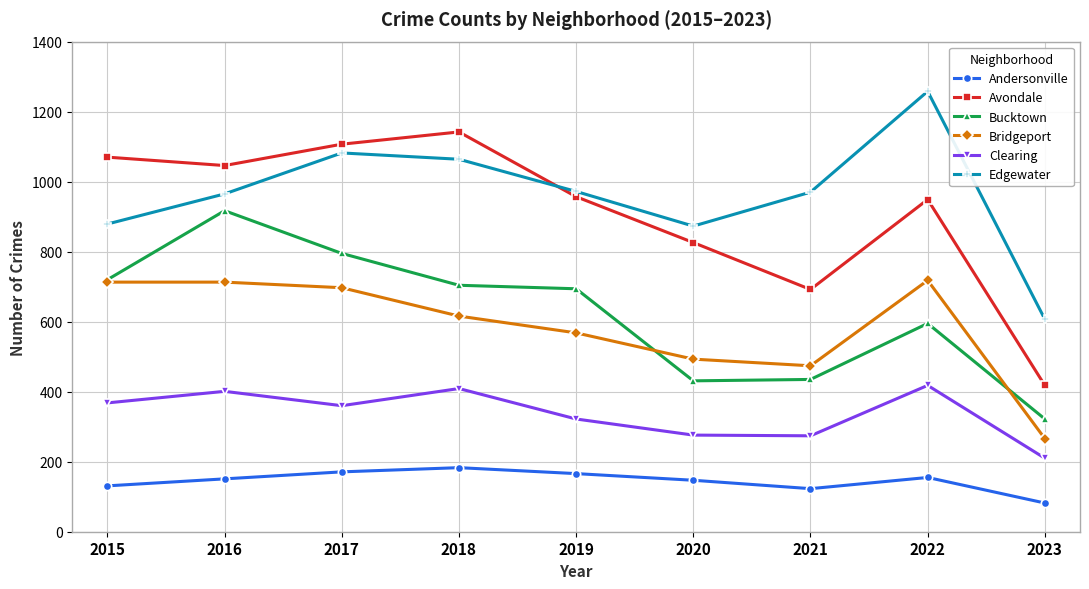

Count the number of categories in the chart.

9